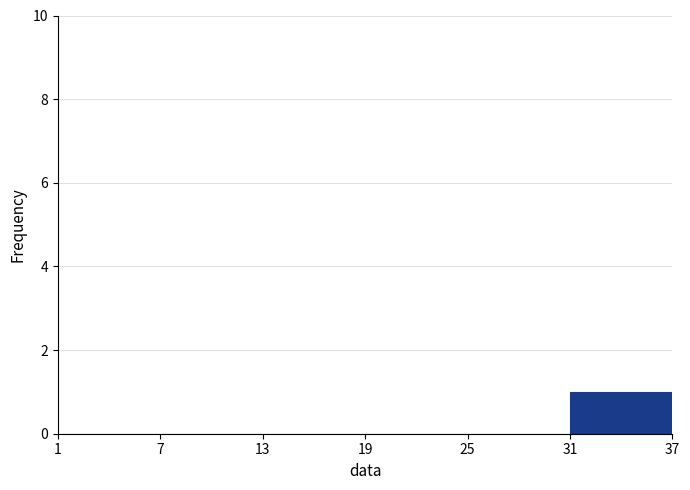

Over which range of the x-axis is the bar tallest?

31 to 37